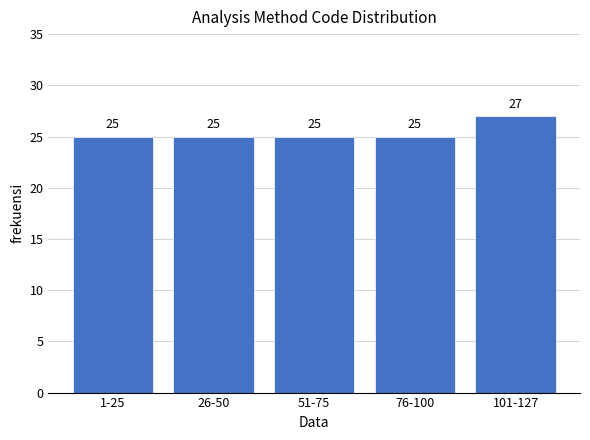

Reading left to right, what are all the values shown in this chart?

1-25=25	26-50=25	51-75=25	76-100=25	101-127=27